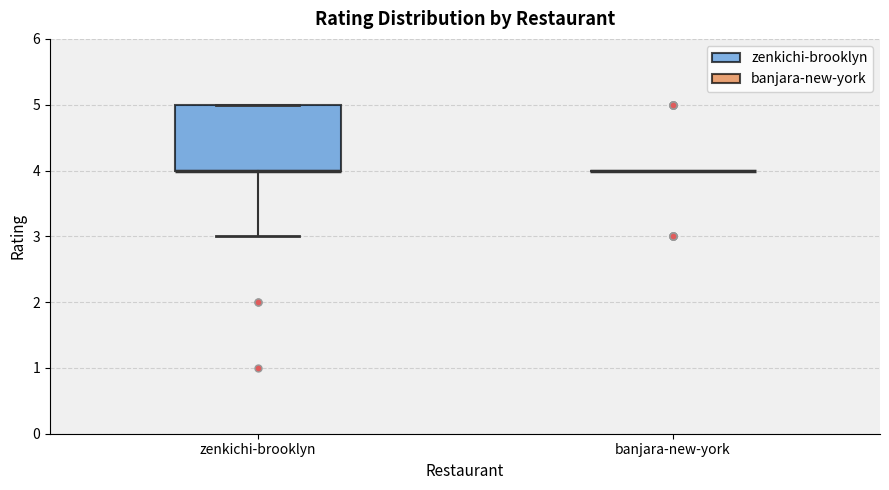

Comparing the boxes themselves (not the whiskers), which one is the tallest?

zenkichi-brooklyn